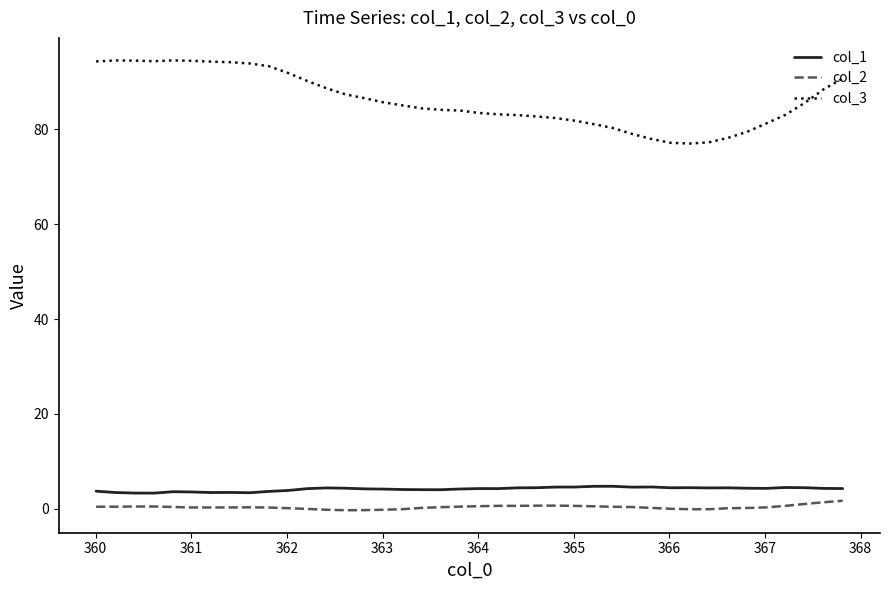

Which series has the largest total across all categories?

col_3